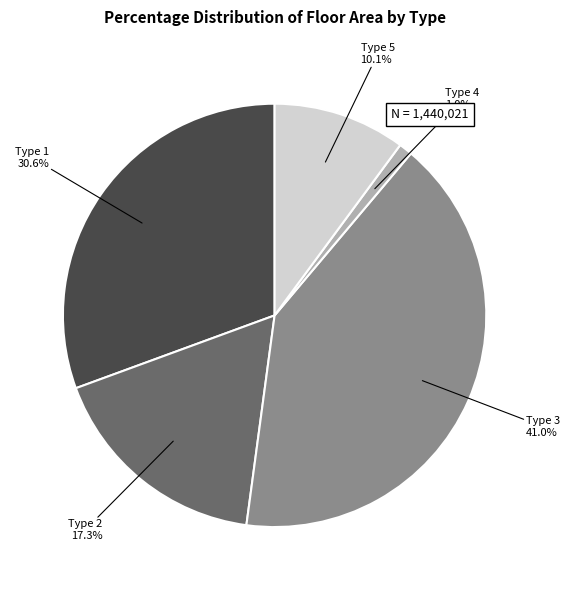

To the nearest percent, what is the difference between the Type 5 and Type 2 slice percentages?

7%